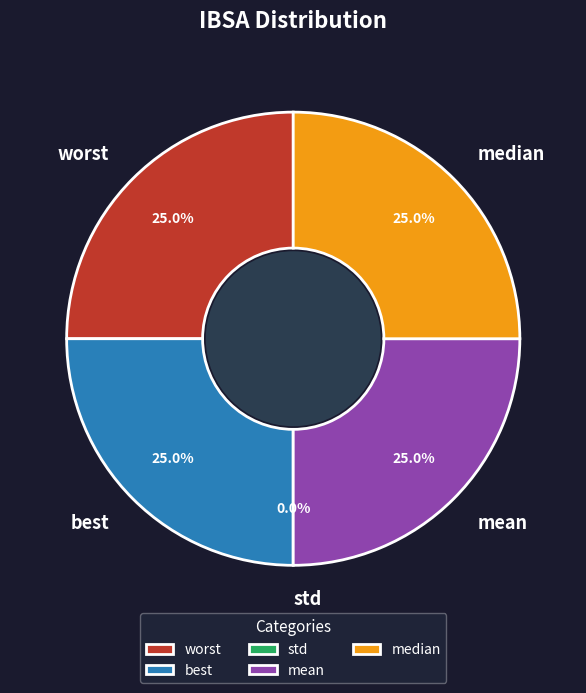

Count the number of slices in the pie.

5